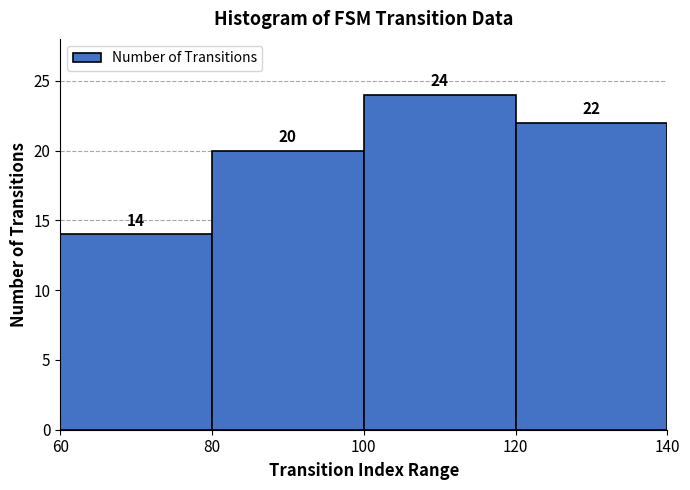

How tall is the bar that spans 60 to 80 on the x-axis?

14